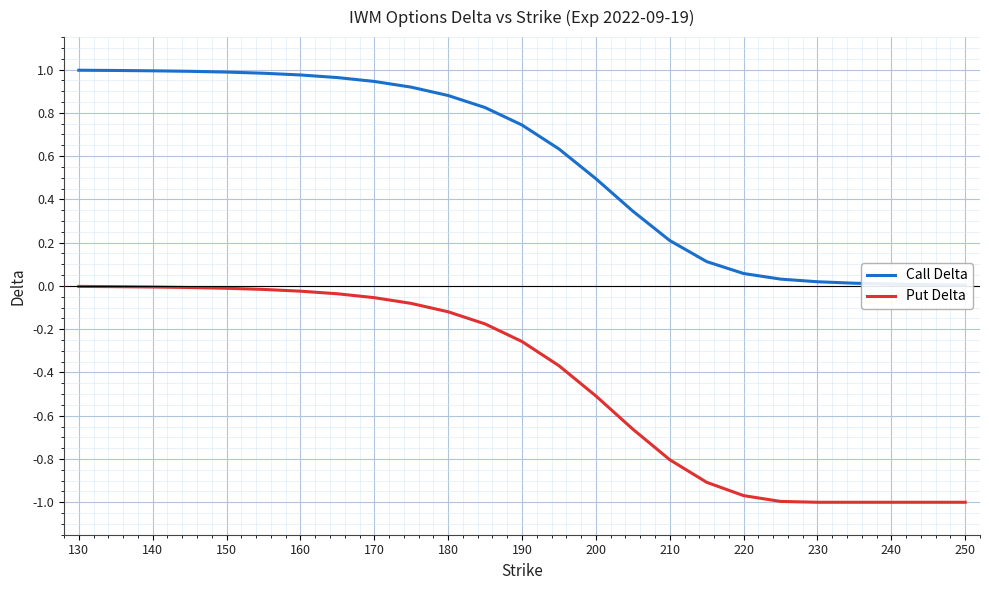

The Put Delta series shows -1.0 at 250. True or false?

True